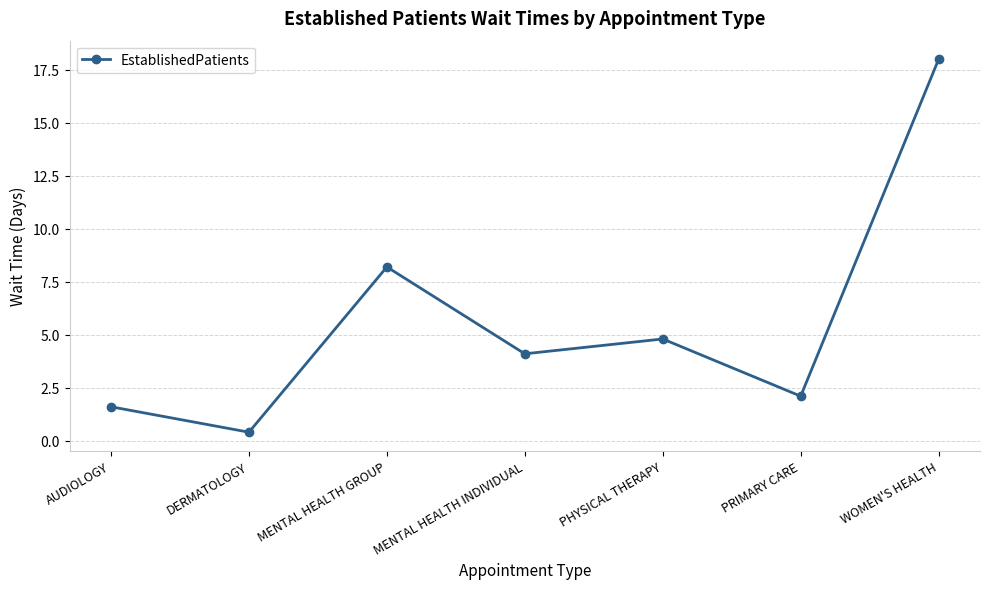

Where is the data nearest to the value 9?

MENTAL HEALTH GROUP